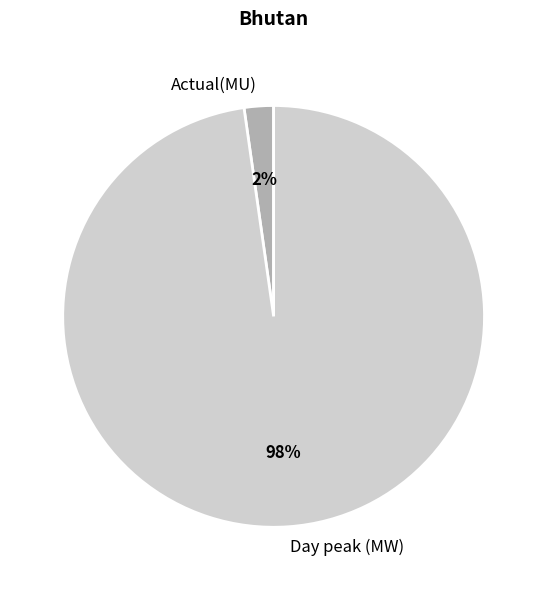

Is the sum of Day peak (MW) and Actual(MU) greater than half?

Yes